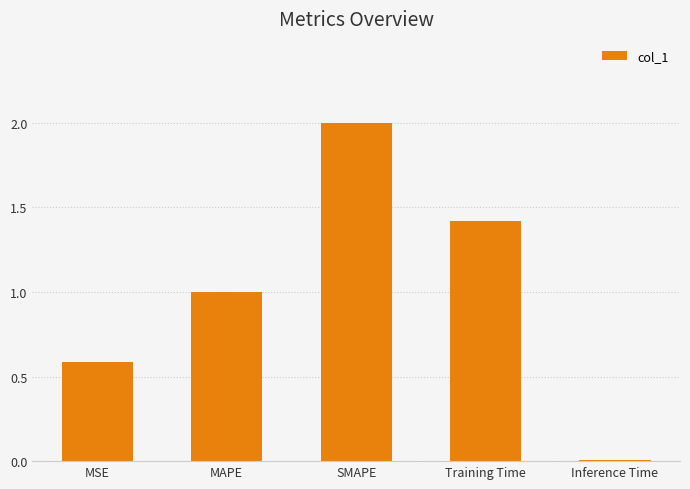

List the labels in order of value, smallest first.

Inference Time, MSE, MAPE, Training Time, SMAPE